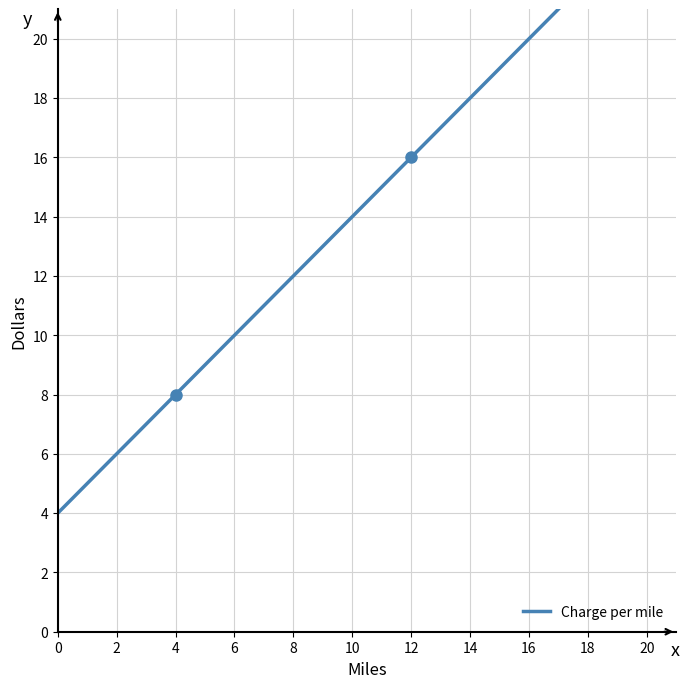

The value at 0 is 4. True or false?

True